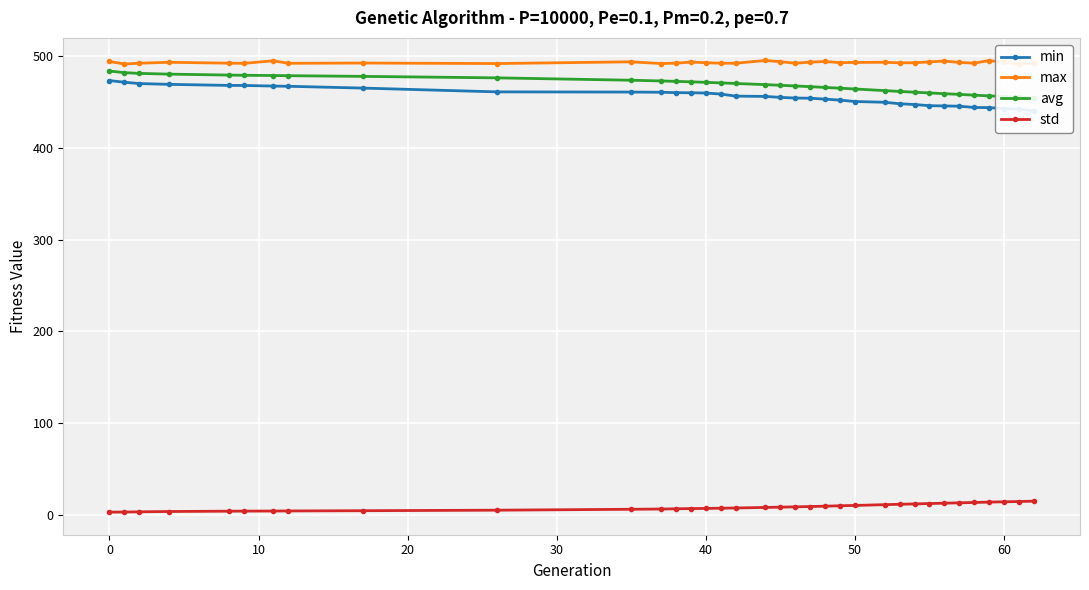

True or false: min and avg intersect in this chart.

False